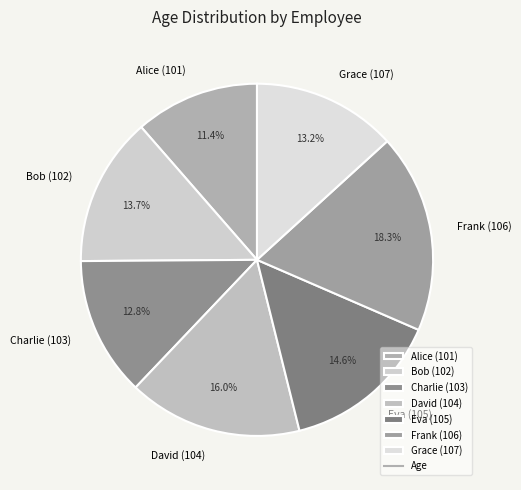

Is David (104) the majority of the pie?

No